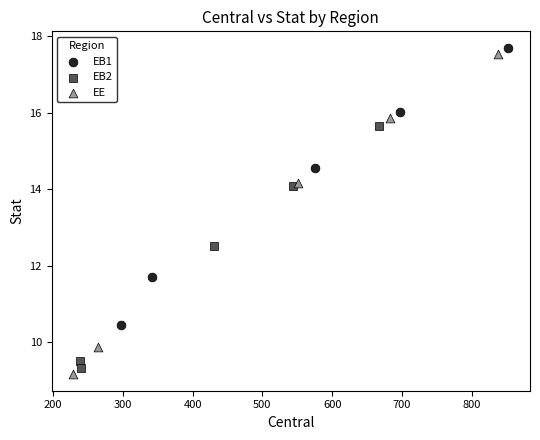

Which series contains the highest Y value?

EB1